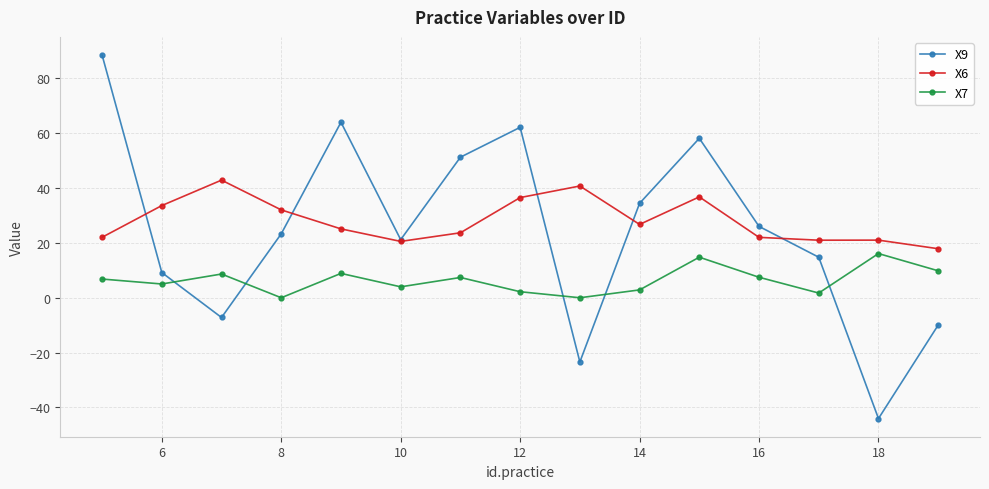

Which series has the widest spread of values?

X9